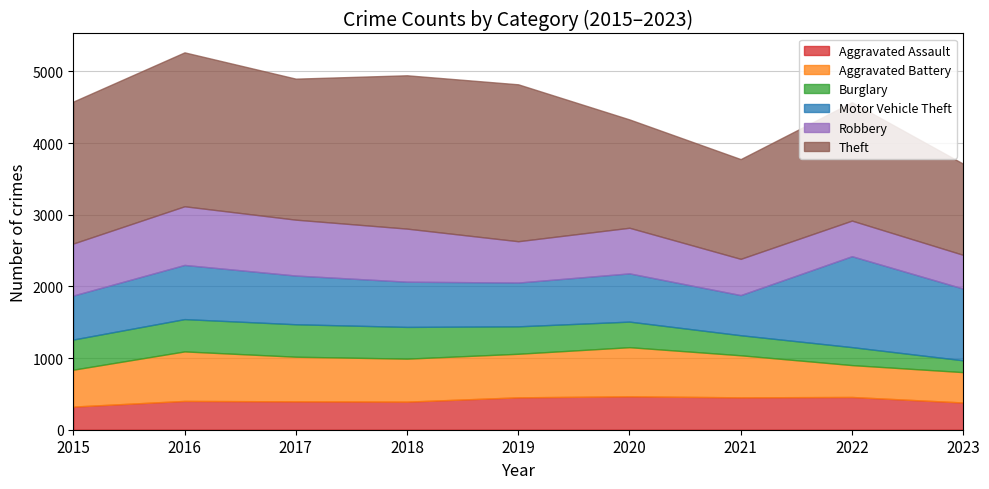

Where is Aggravated Assault nearest to the value 394?

2017